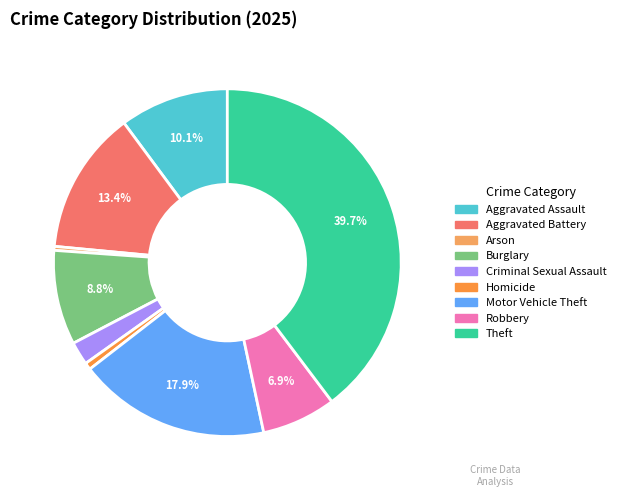

Which slice is the largest?

Theft